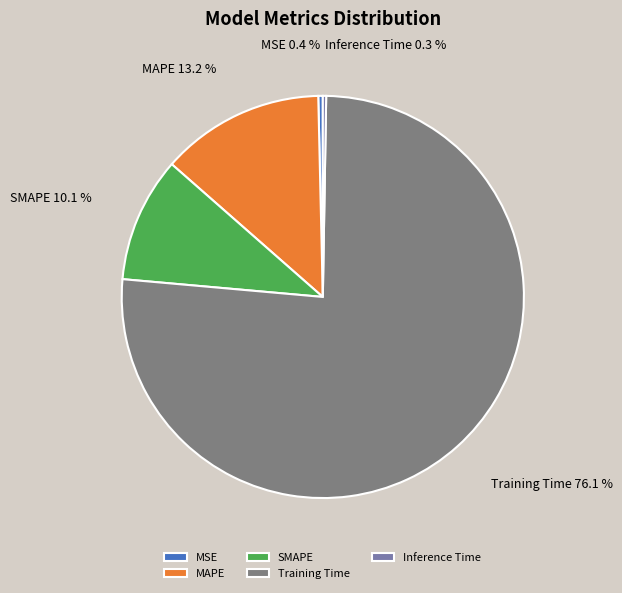

To the nearest percent, what is the average slice percentage?

20%